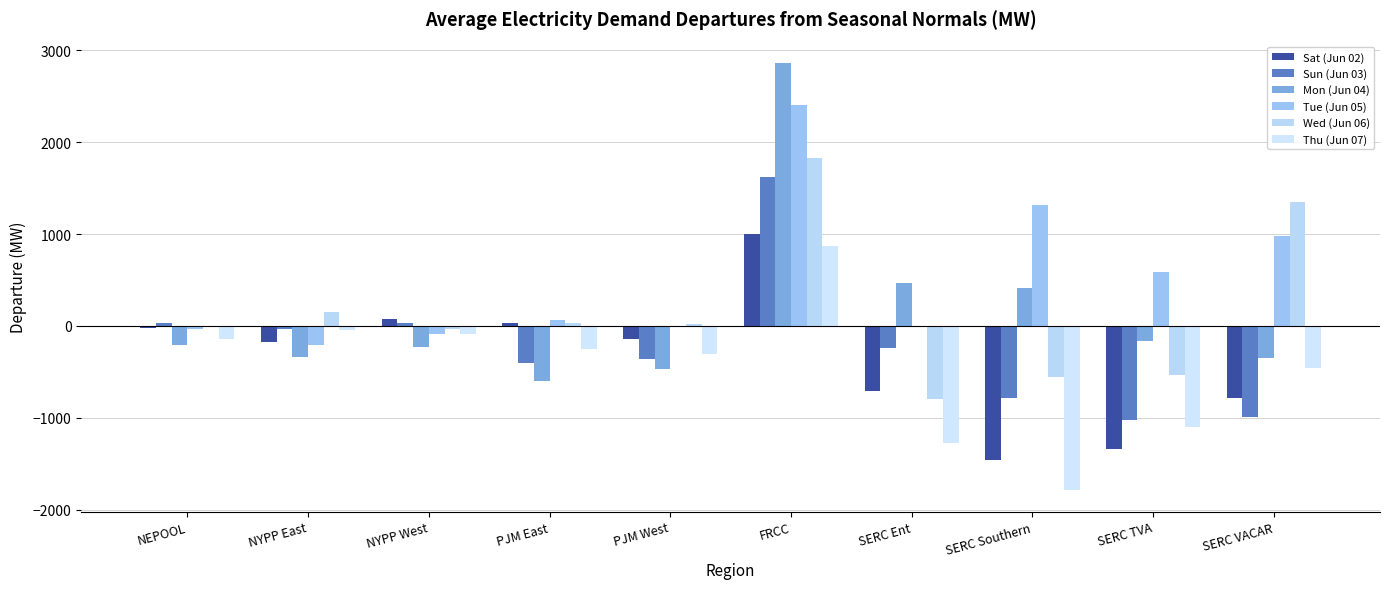

At PJM West, list the series in order from smallest to largest.

Mon (Jun 04), Sun (Jun 03), Thu (Jun 07), Sat (Jun 02), Tue (Jun 05), Wed (Jun 06)